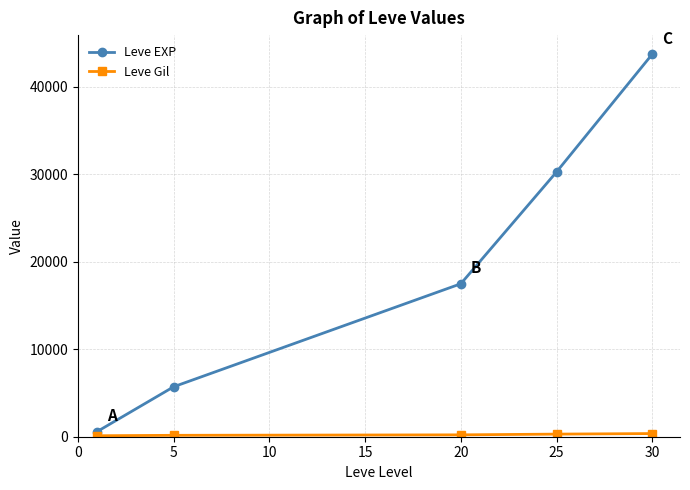

Which series has the widest spread of values?

Leve EXP